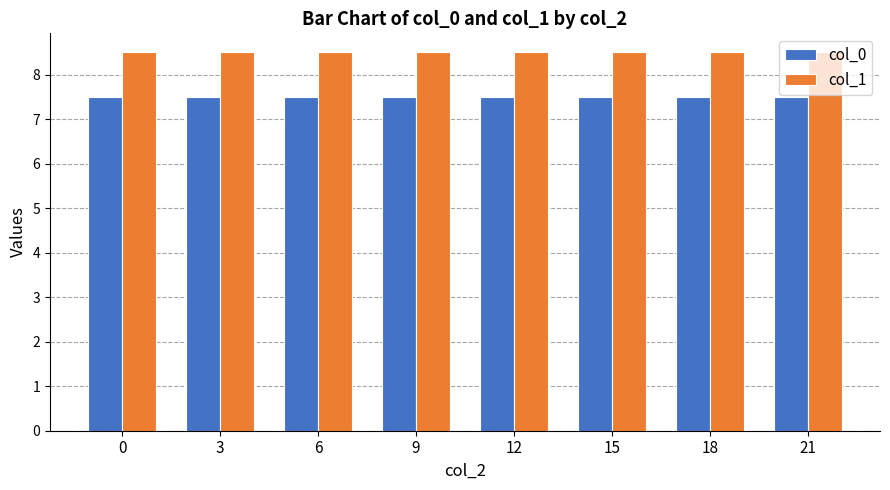

What is the lowest value of the col_0 series?

7.5